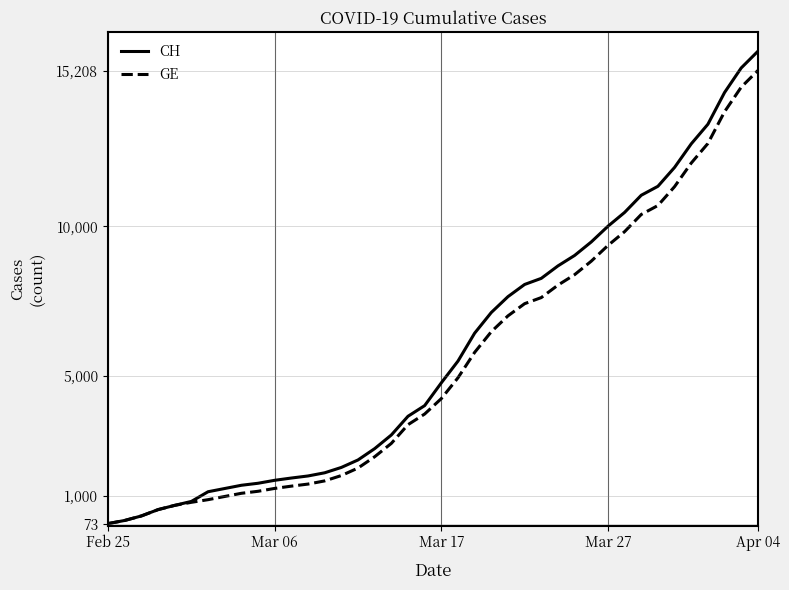

Rank the series by their maximum value, from lowest to highest.

GE, CH